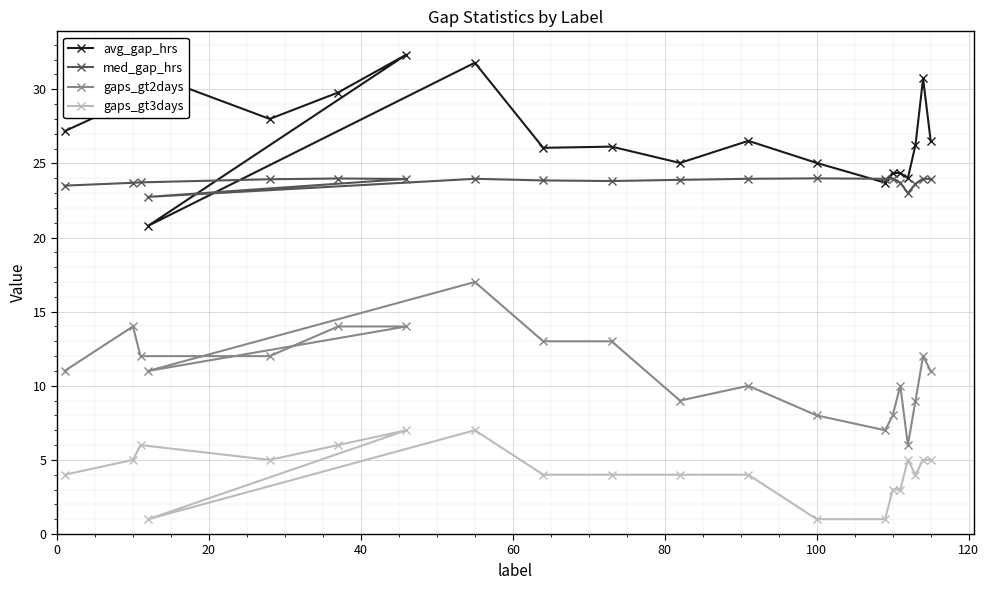

Count the number of categories in the chart.

20